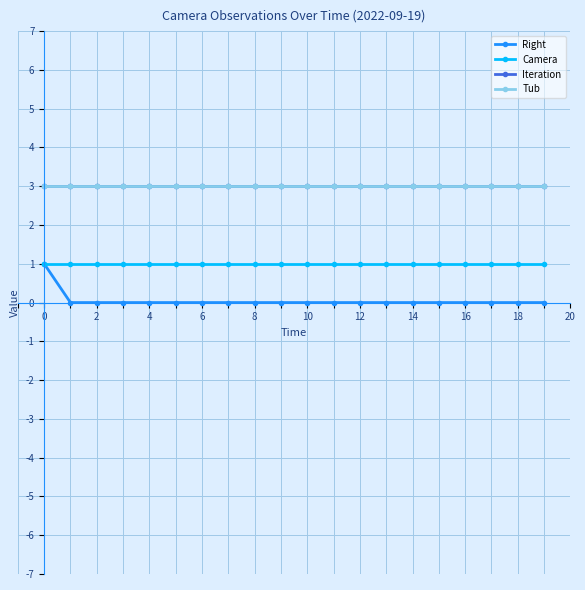

What is the label of the 8th point from the right?

12